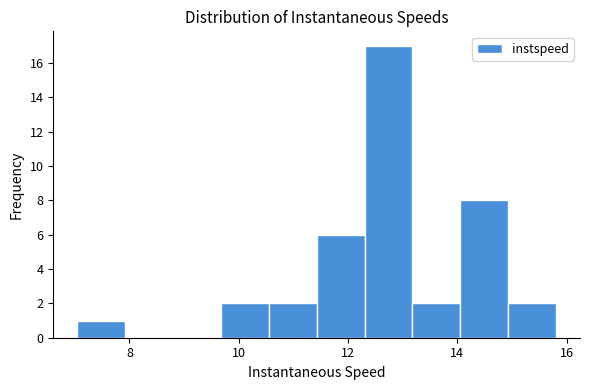

Which range on the x-axis has the tallest bar?

12.4 to 13.2